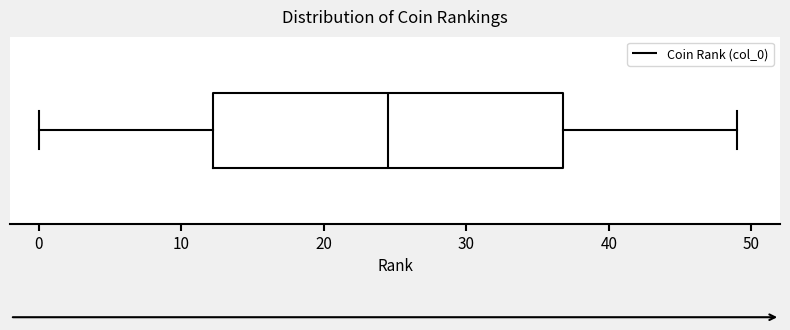

Where is the left edge of the box on the x-axis? The values are not printed on the chart, so give them approximately, as read against the axis.

12